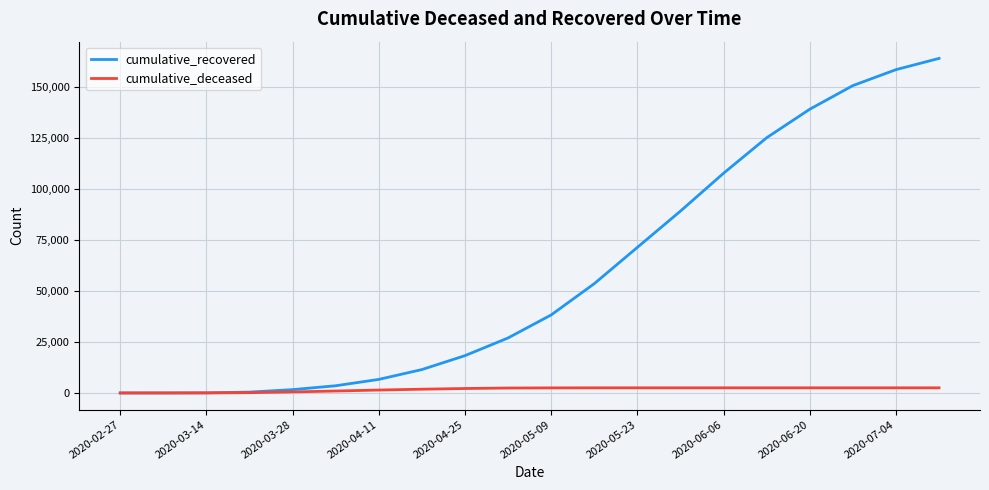

Rank the series by their average value, from highest to lowest.

cumulative_recovered, cumulative_deceased